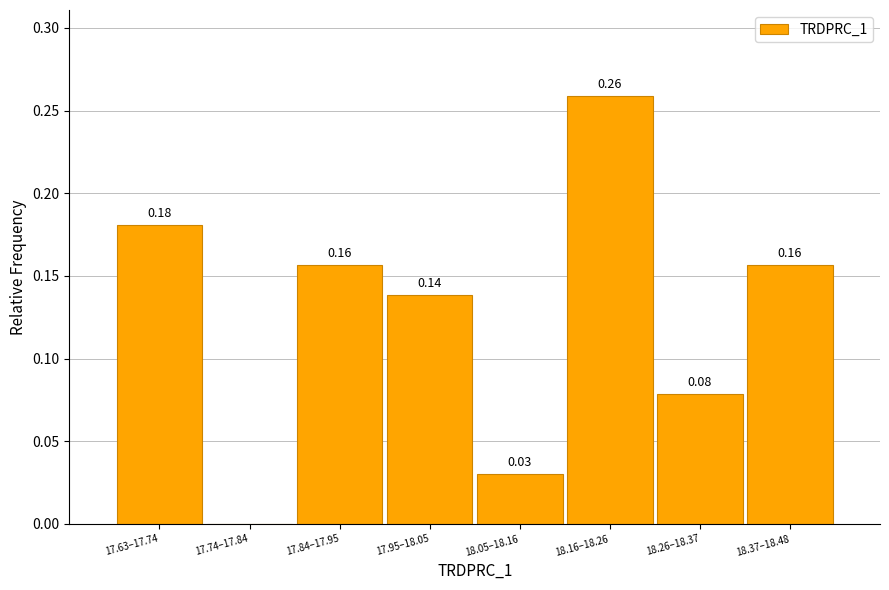

What is the change in value from 17.74–17.84 to 17.84–17.95?

+0.2